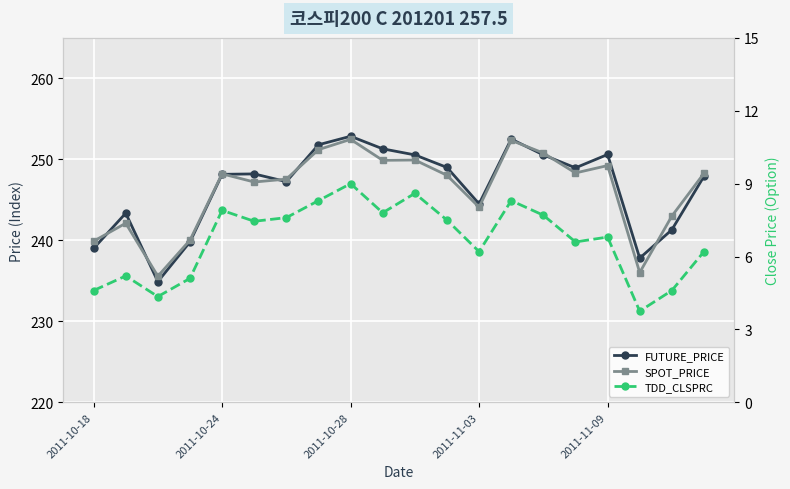

Is the value of SPOT_PRICE at 2011-11-09 greater than the value of FUTURE_PRICE at 5?

Yes